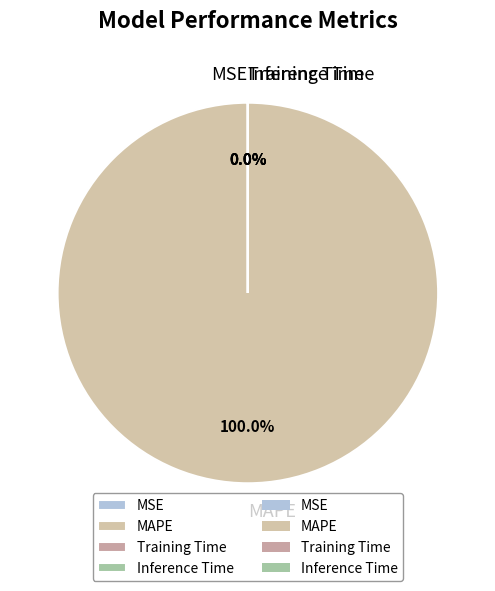

Does any single category account for the majority?

Yes